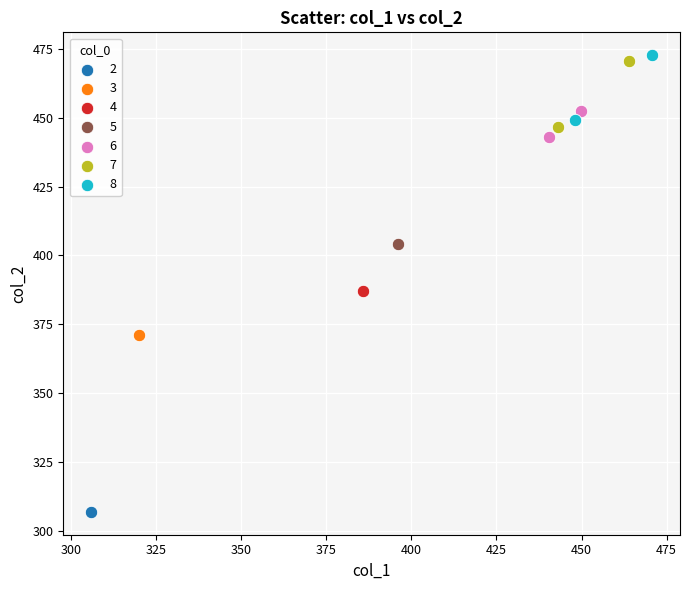

Which series reaches the minimum Y coordinate?

2